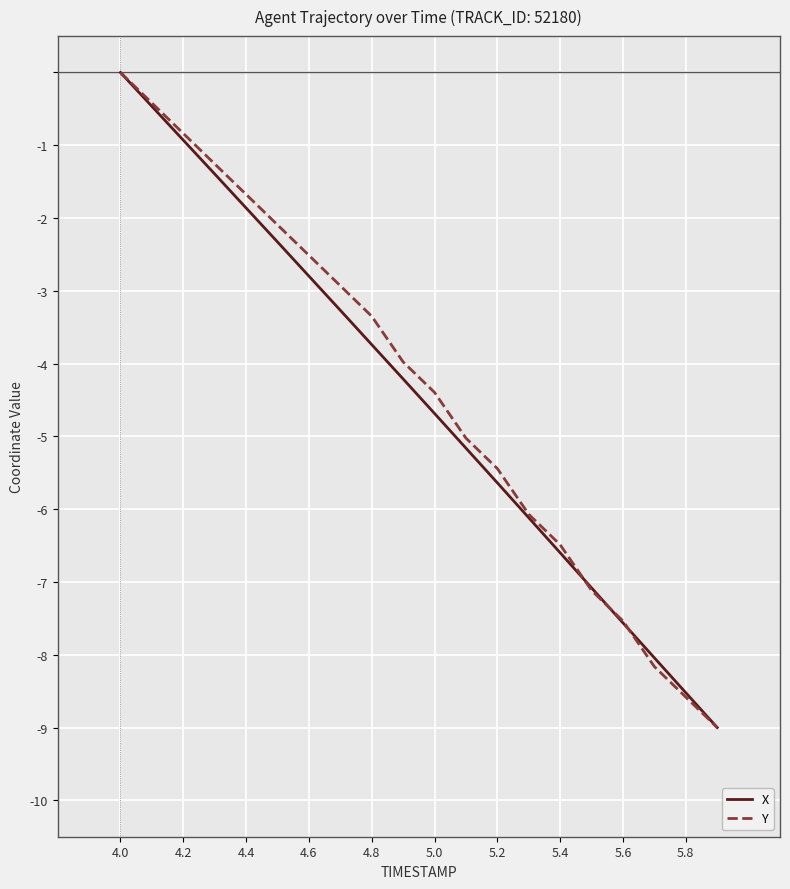

Does the chart display data point markers on the line(s)?

No